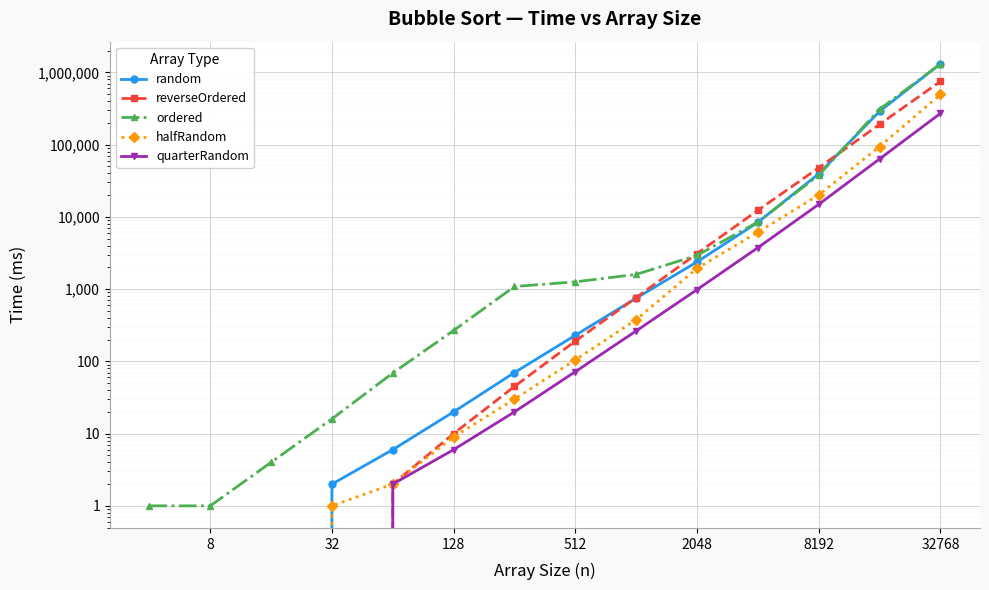

True or false: halfRandom has a value of 236781 at 8.

False